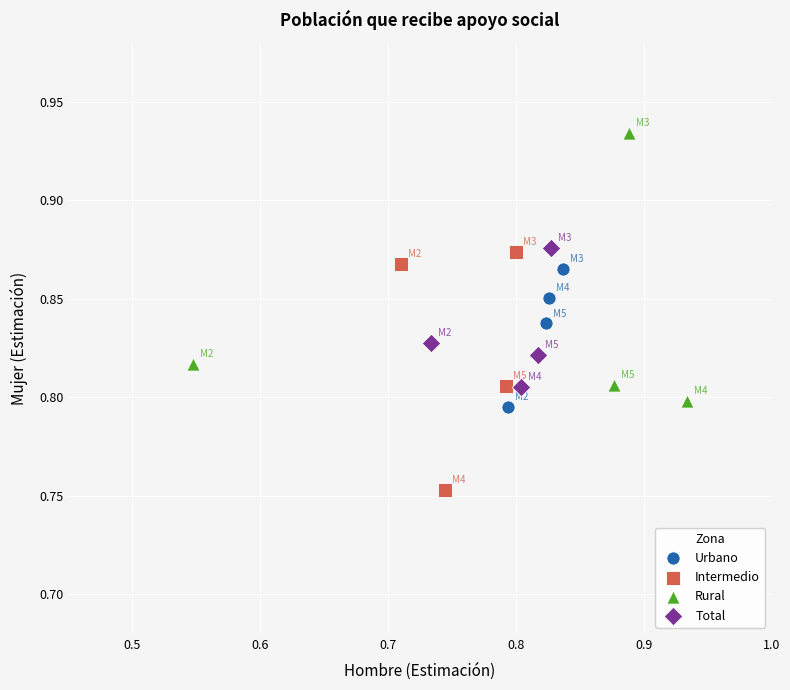

Which series contains the lowest Y value?

Intermedio